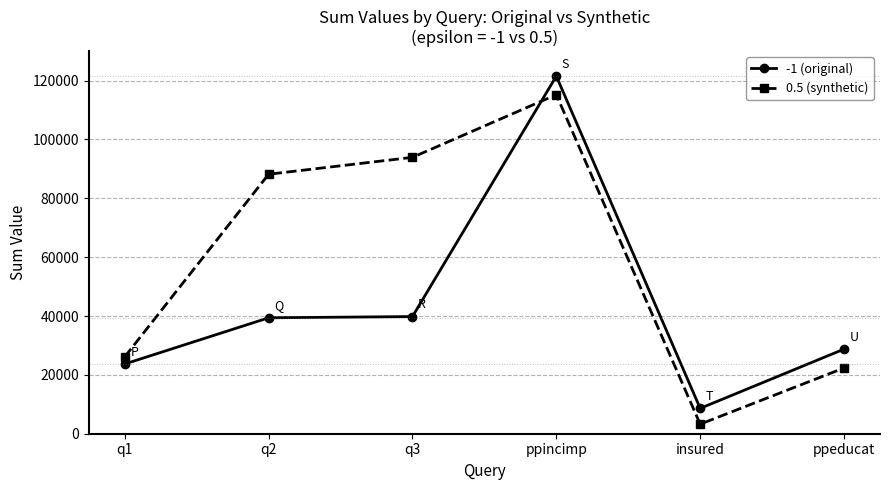

How many interior local peaks does the 0.5 (synthetic) series have?

1